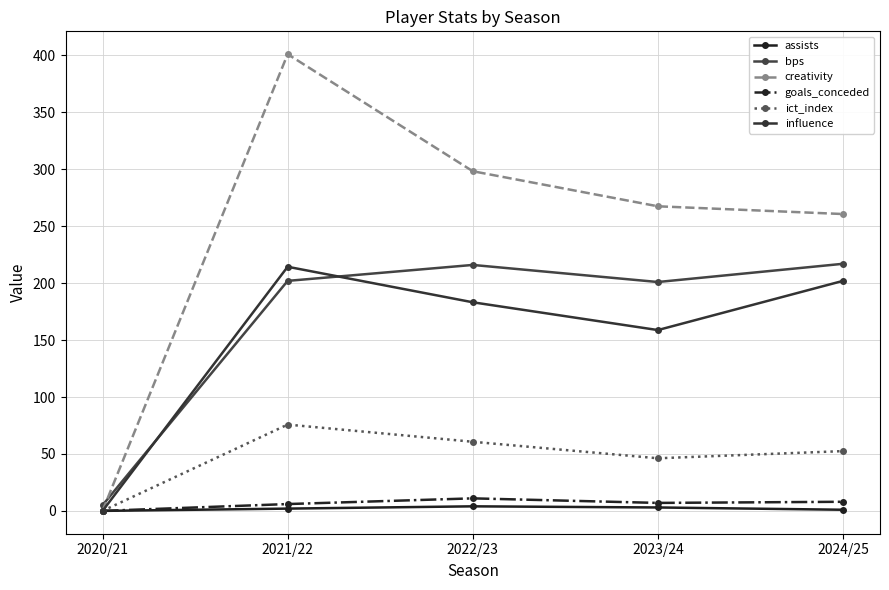

What is the difference between the highest and lowest values at 2023/24?

264.5